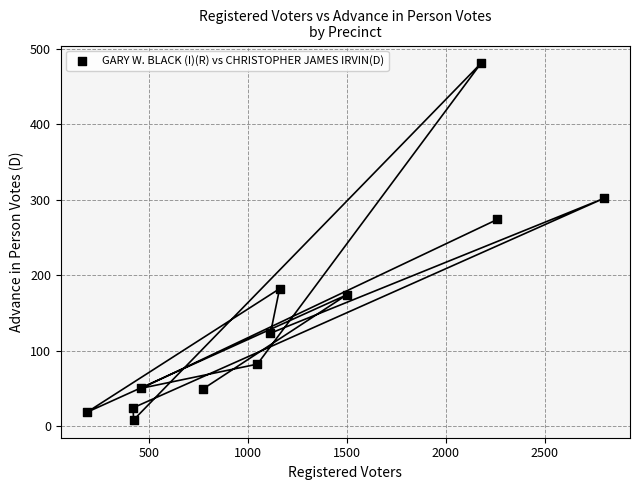

What Y value in the scatter plot is closest to 244?

274